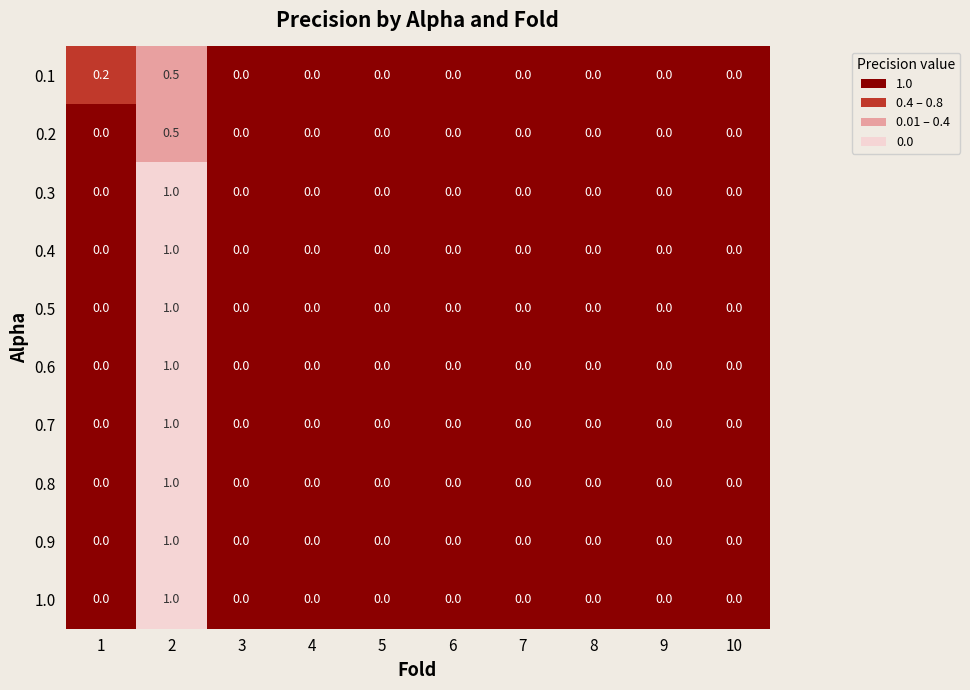

The 0.3 series shows 0.0 at 4. True or false?

True